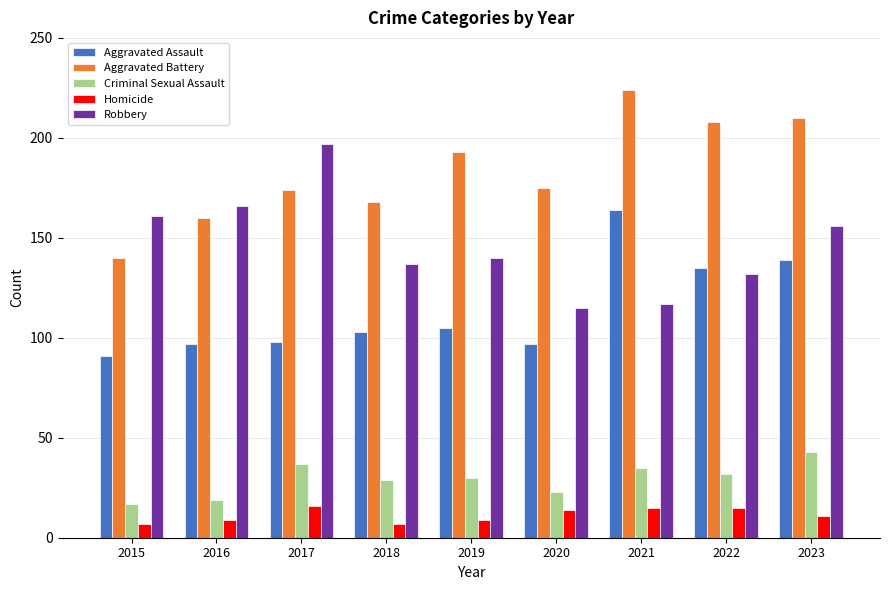

List the series in order of their peak value, highest first.

Aggravated Battery, Robbery, Aggravated Assault, Criminal Sexual Assault, Homicide